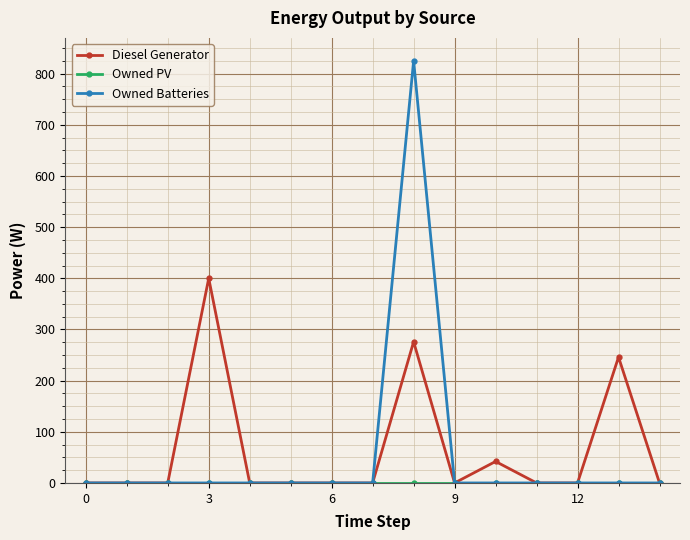

What is the highest value of the Diesel Generator series?

400